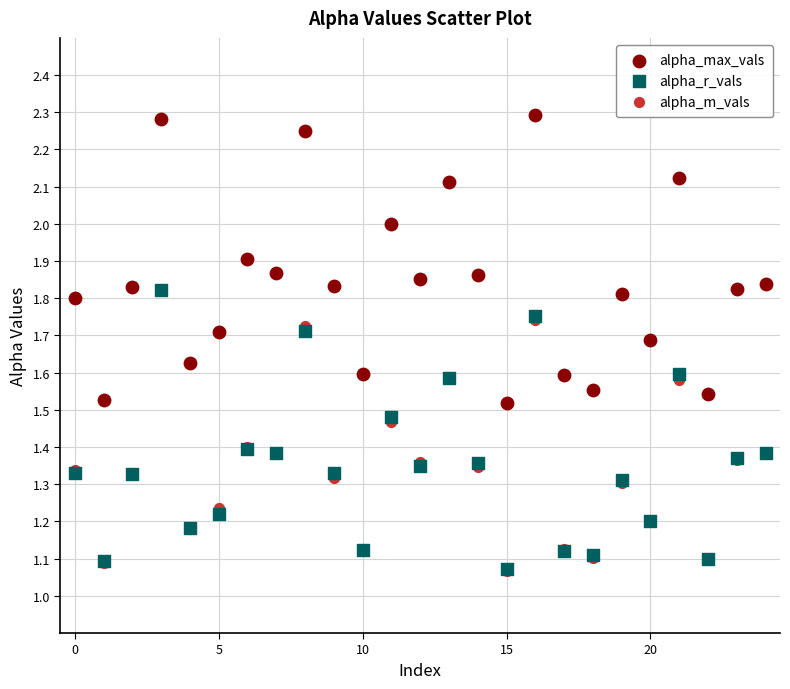

What are all the series names shown in the legend?

alpha_max_vals, alpha_r_vals, alpha_m_vals